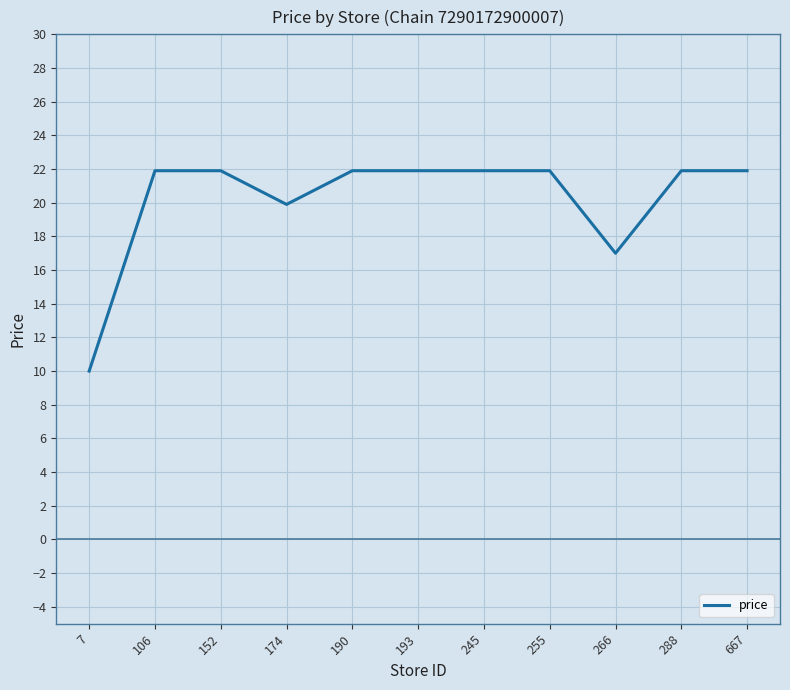

True or false: the data shows 16.9 at 7.

False